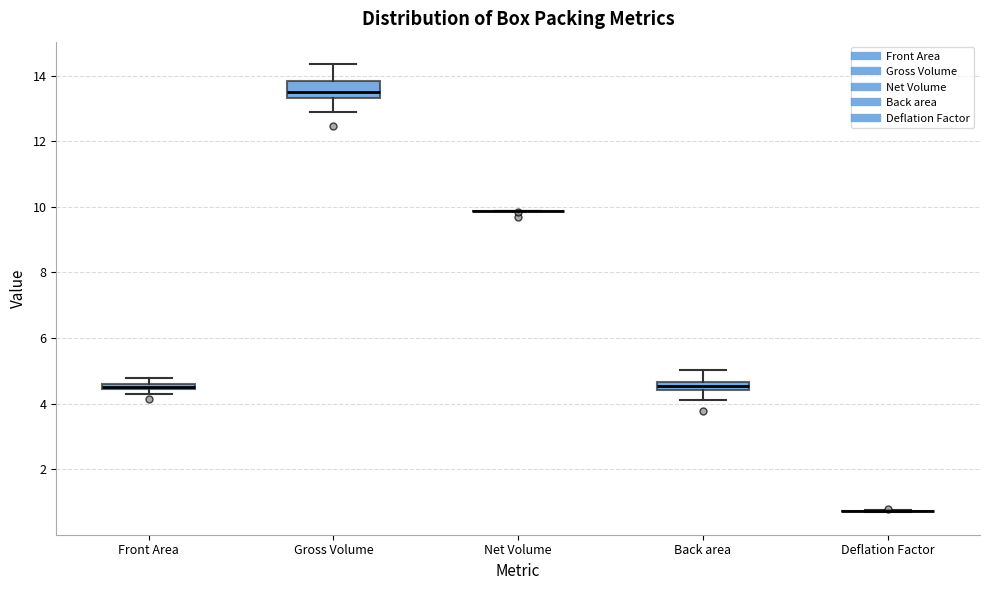

Where does the lower whisker of the box for Back area end on the y-axis? The values are not printed on the chart, so give them approximately, as read against the axis.

4.2